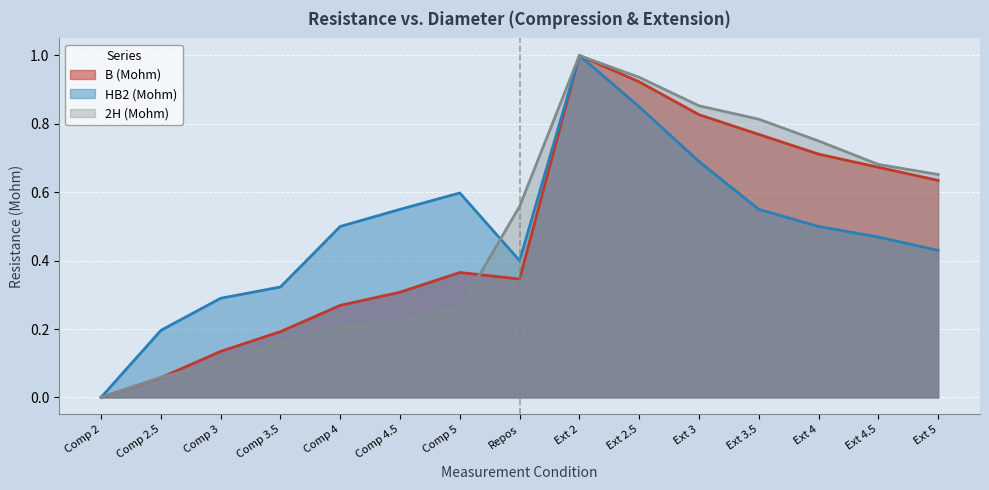

Reading left to right, what are all the values shown in this chart?

B (Mohm): 0.0	0.1	0.1	0.2	0.3	0.3	0.4	0.3	1.0	0.9	0.8	0.8	0.7	0.7	0.6
HB2 (Mohm): 0.0	0.2	0.3	0.3	0.5	0.6	0.6	0.4	1.0	0.8	0.7	0.6	0.5	0.5	0.4
2H (Mohm): 0.0	0.1	0.1	0.2	0.2	0.2	0.3	0.6	1.0	0.9	0.9	0.8	0.8	0.7	0.7